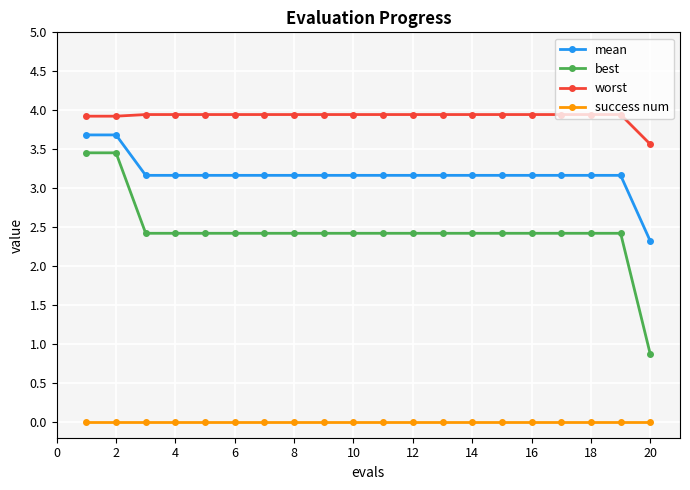

At how many categories does at least one series exceed 3?

20